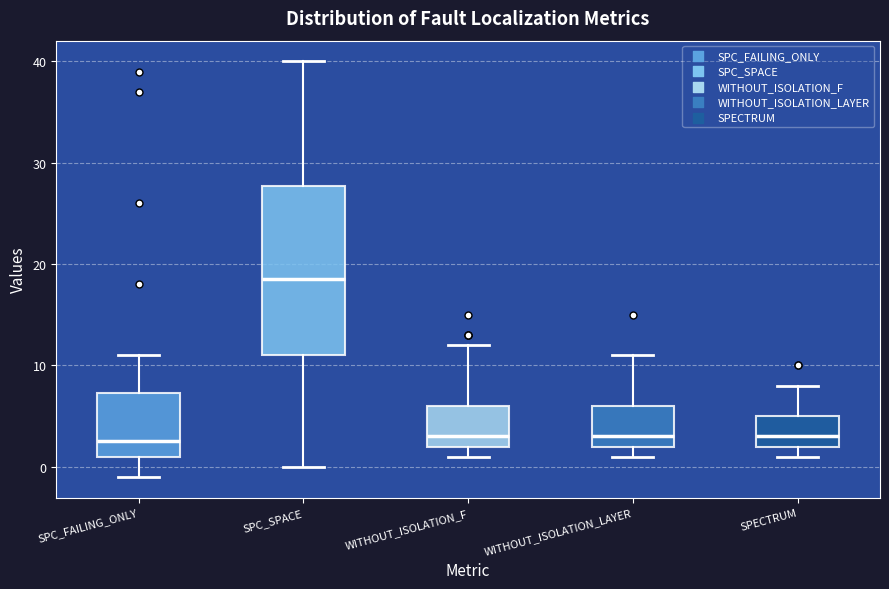

Which box has the highest median line?

SPC_SPACE